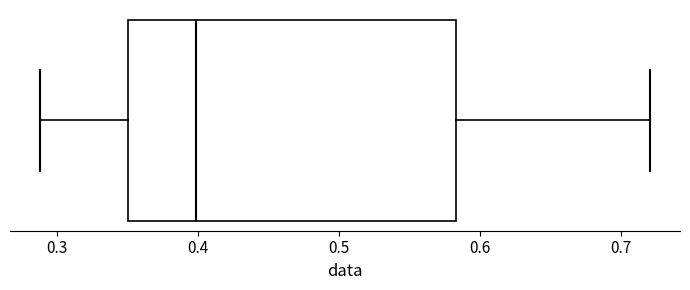

Transcribe this box plot: give where the median line is, the range the box spans, and where the two whiskers end, as read against the x-axis. The values are not printed on the chart, so give them approximately, as read against the axis.

median 0.40, box 0.35 to 0.58, whiskers 0.29 to 0.72